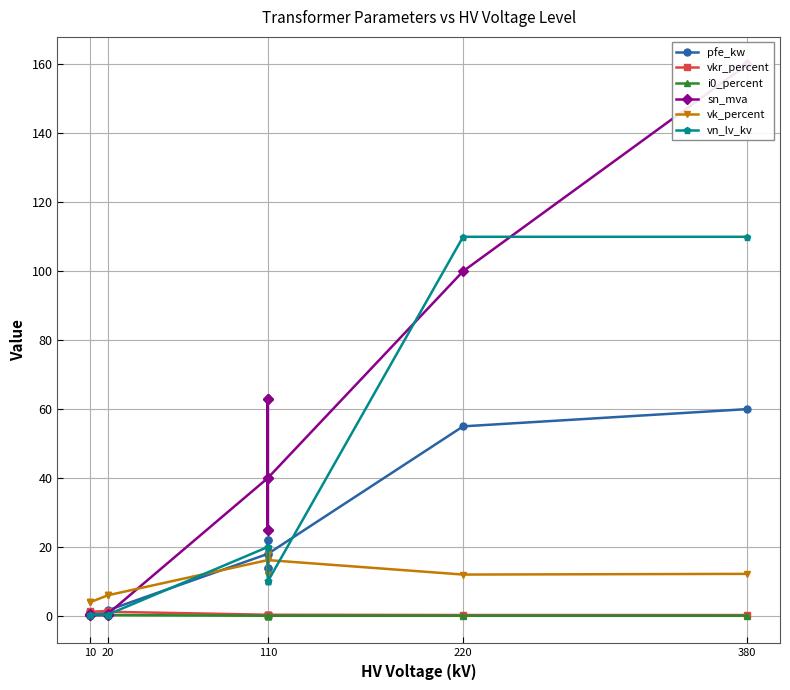

Reading left to right, what are all the values shown in this chart?

pfe_kw: 0.9	1.2	0.6	0.8	1.4	1.6	18.0	22.0	14.0	22.0	14.0	18.0	55.0	60.0
vkr_percent: 1.3	1.1	1.2	1.4	1.4	1.2	0.3	0.3	0.4	0.3	0.4	0.3	0.3	0.2
i0_percent: 0.2	0.2	0.2	0.3	0.3	0.3	0.1	0.0	0.1	0.0	0.1	0.1	0.1	0.1
sn_mva: 0.4	0.6	0.2	0.2	0.4	0.6	40.0	63.0	25.0	63.0	25.0	40.0	100.0	160.0
vk_percent: 4.0	4.0	4.0	6.0	6.0	6.0	16.2	18.0	12.0	18.0	12.0	16.2	12.0	12.2
vn_lv_kv: 0.4	0.4	0.4	0.4	0.4	0.4	20.0	20.0	20.0	10.0	10.0	10.0	110.0	110.0